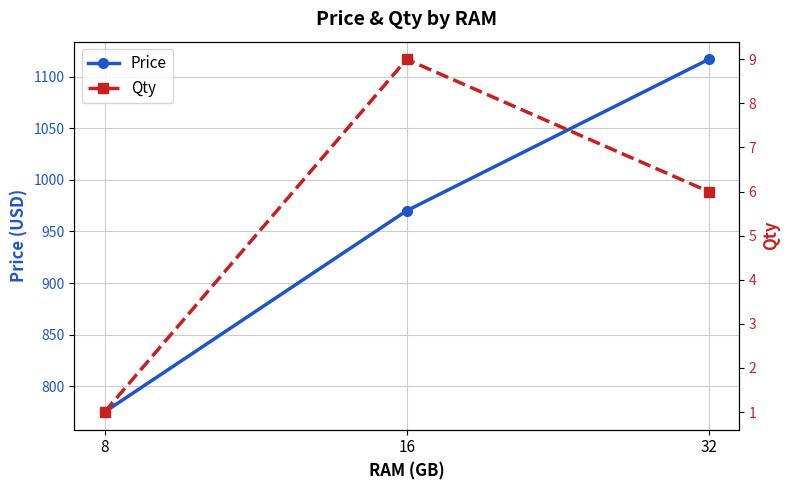

Which series has the largest range (max minus min)?

Price